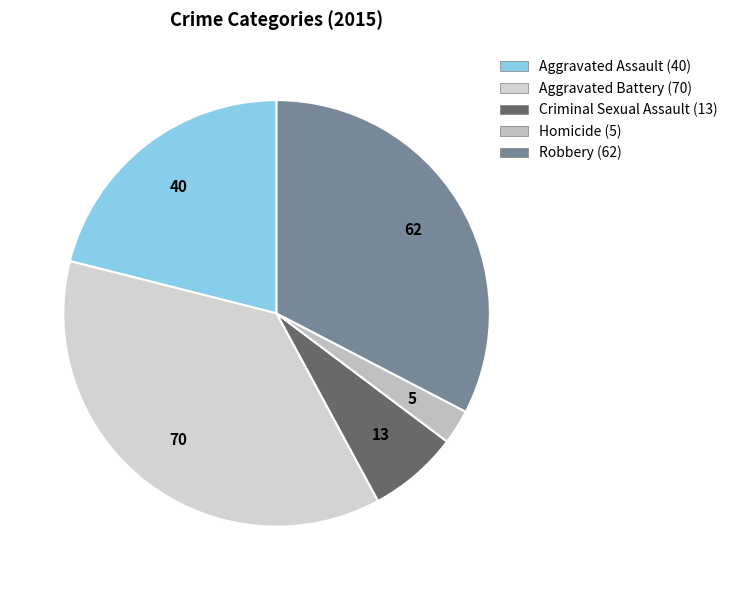

How many slices are in this pie chart?

5